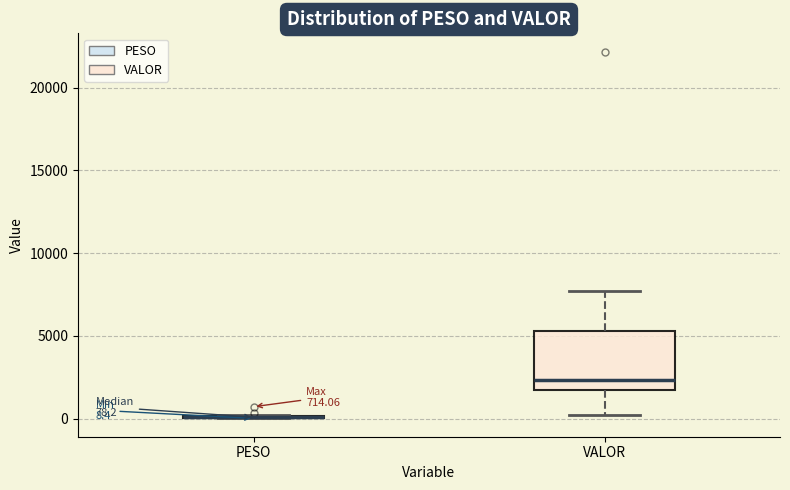

Comparing the boxes themselves (not the whiskers), which one is the tallest?

VALOR